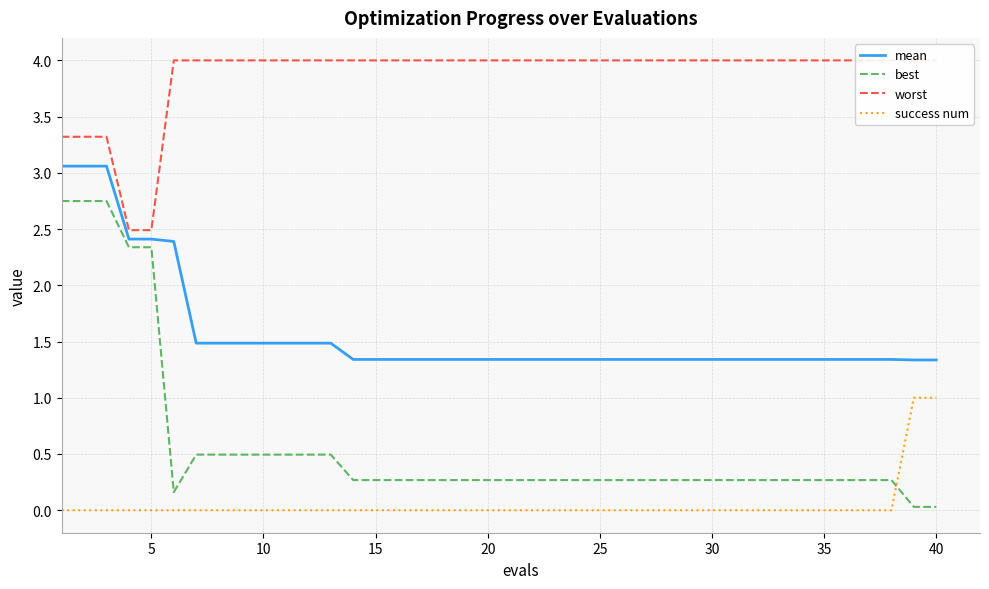

True or false: success num and best cross at least once.

True